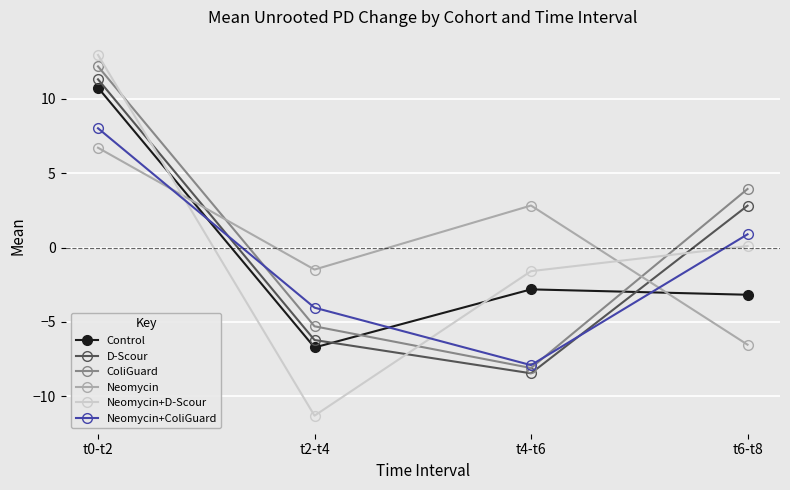

How many series are shown in this chart?

6